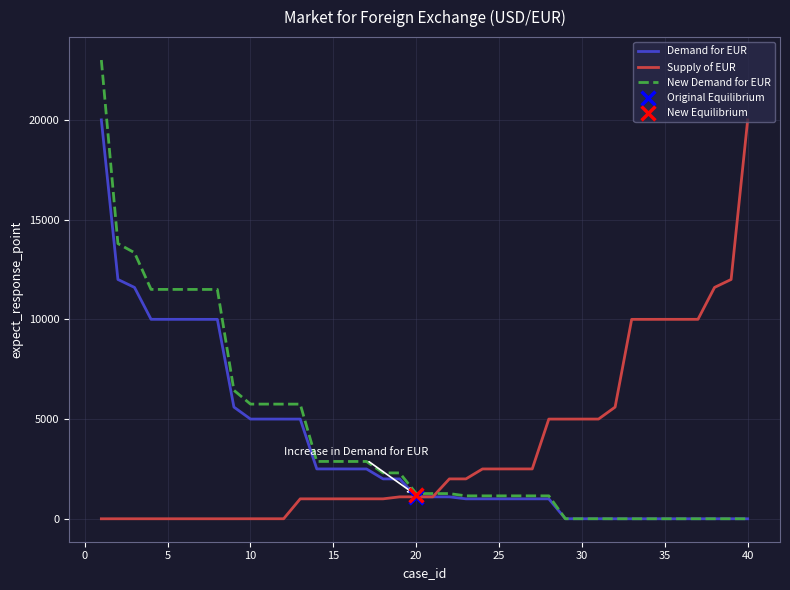

Which series has the largest total across all categories?

New Demand for EUR